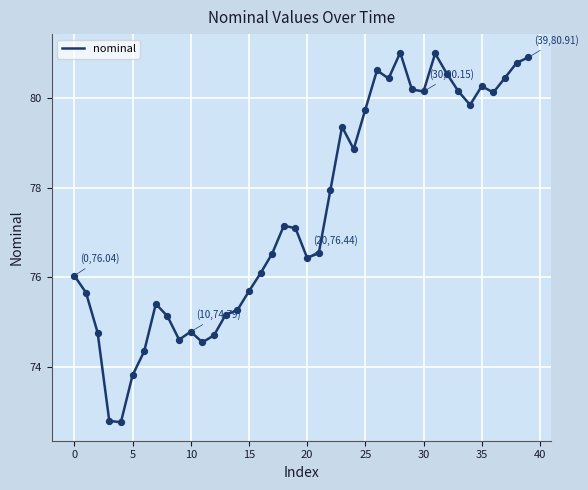

What is the minimum value shown in the chart?

72.8